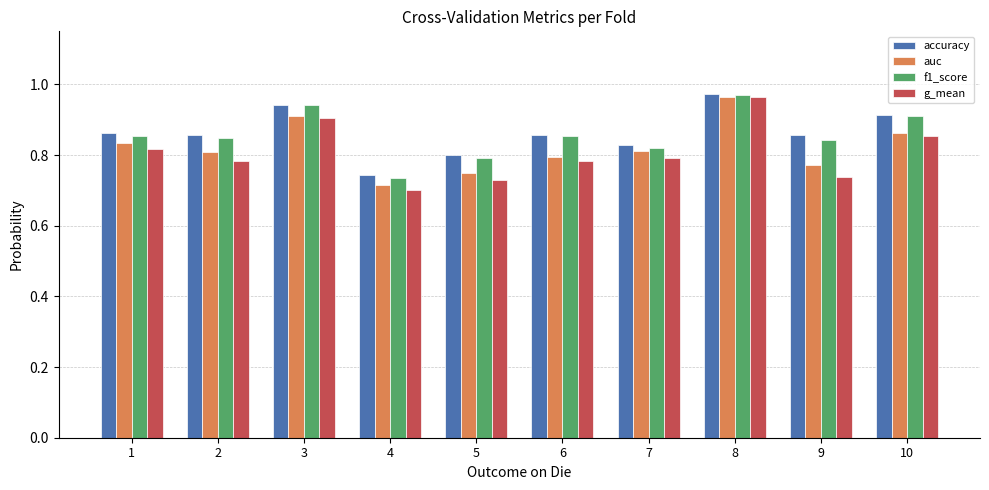

What is the sum of the accuracy values at 3 and 2?

1.8